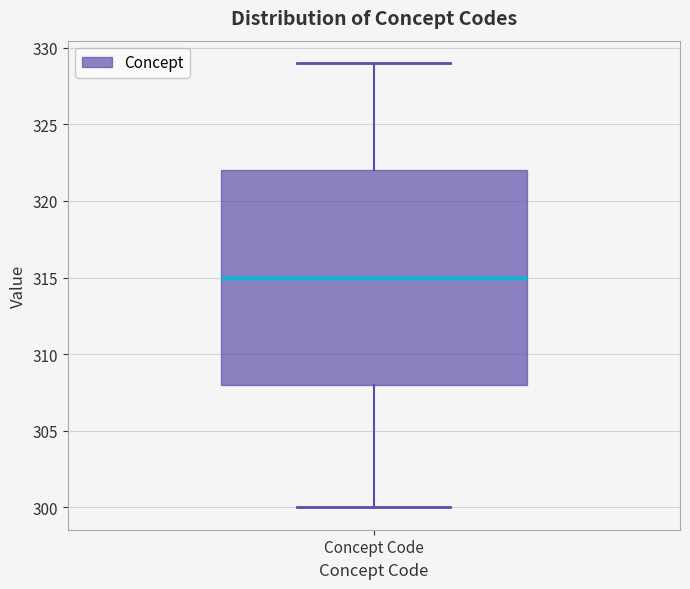

Where does the lower whisker of the box for Concept Code end on the y-axis? The values are not printed on the chart, so give them approximately, as read against the axis.

300